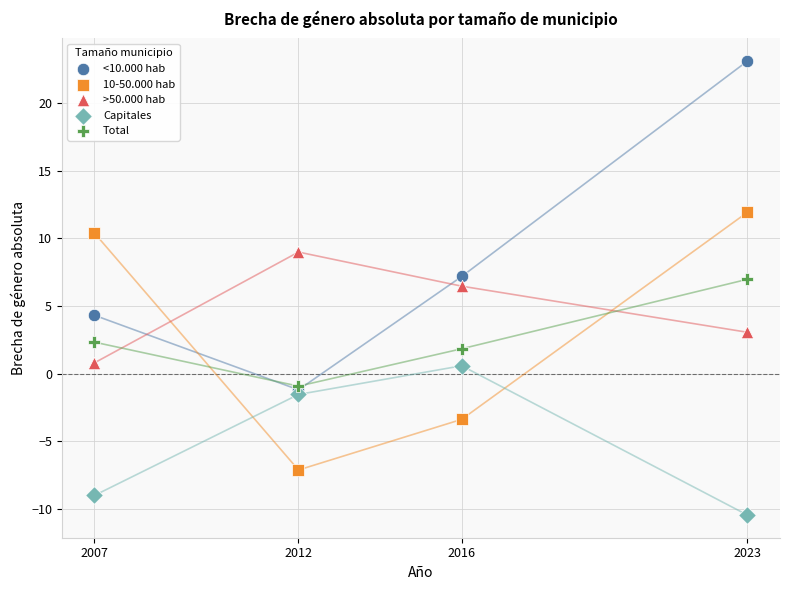

Which series reaches the maximum Y coordinate?

<10.000 hab